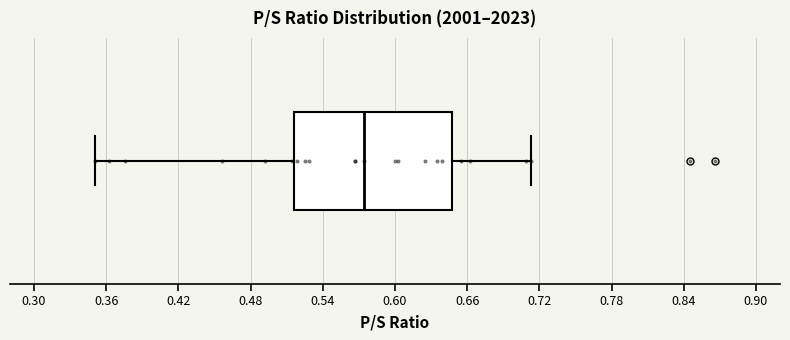

Read this box plot against the x-axis: the position of the median line, the range covered by the box, and the ends of both whiskers. The values are not printed on the chart, so give them approximately, as read against the axis.

median 0.57, box 0.52 to 0.65, whiskers 0.35 to 0.71